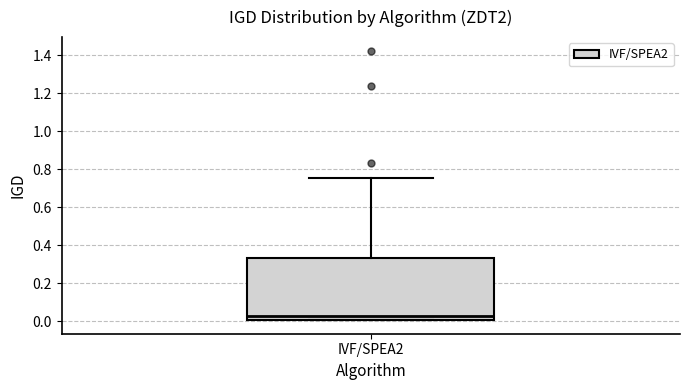

Where is the upper edge of the box for IVF/SPEA2 on the y-axis? The values are not printed on the chart, so give them approximately, as read against the axis.

0.32